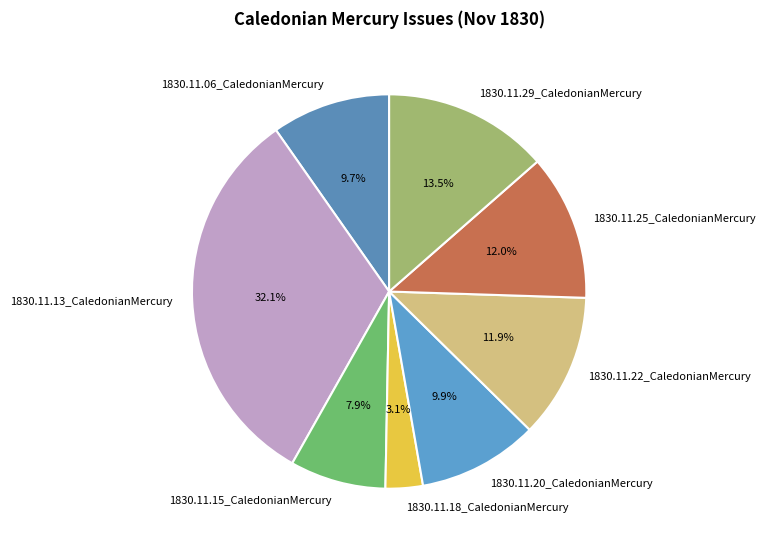

True or false: 1830.11.13_CaledonianMercury accounts for 32% of the total.

True